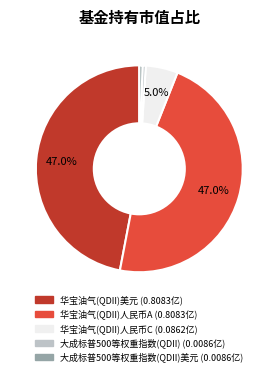

Does any single category account for the majority?

No